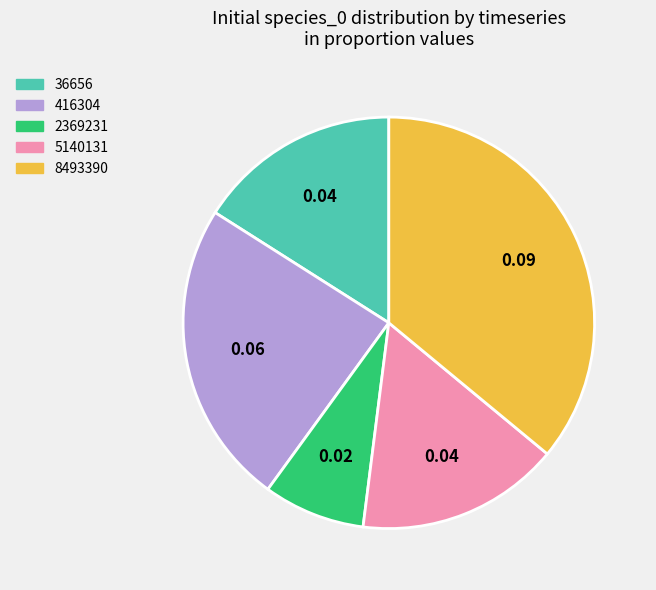

Is there any slice that represents more than half of the pie?

No